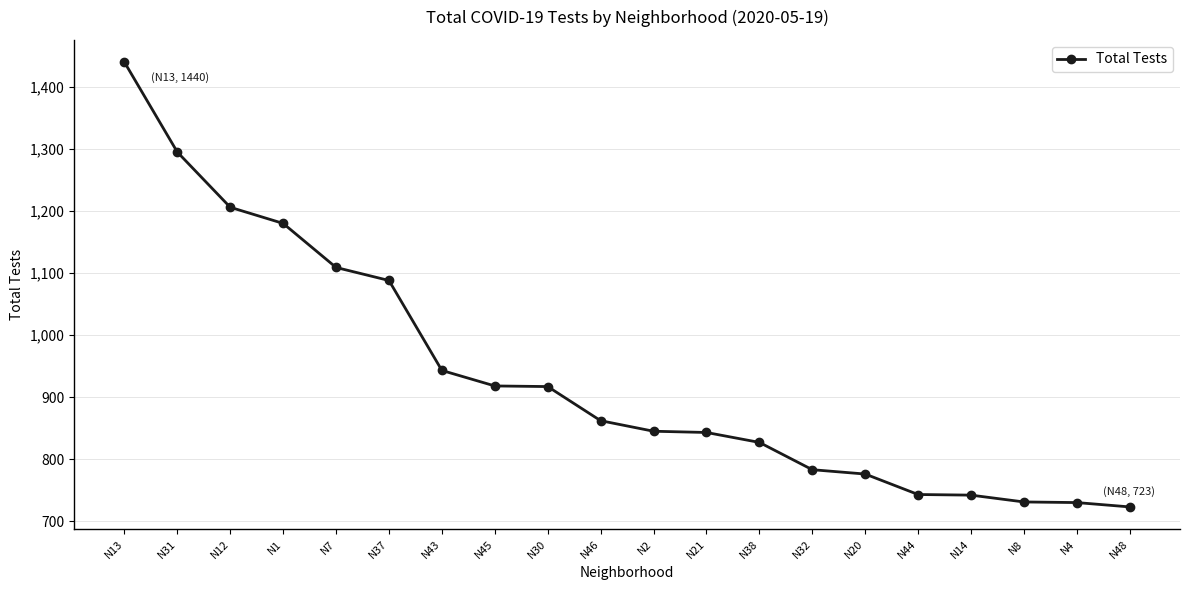

What is the change in value from N38 to N32?

-44